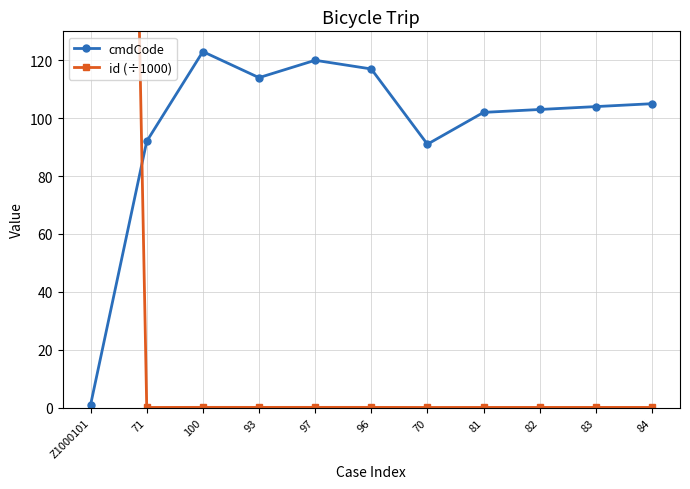

Does the chart have visible grid lines?

Yes